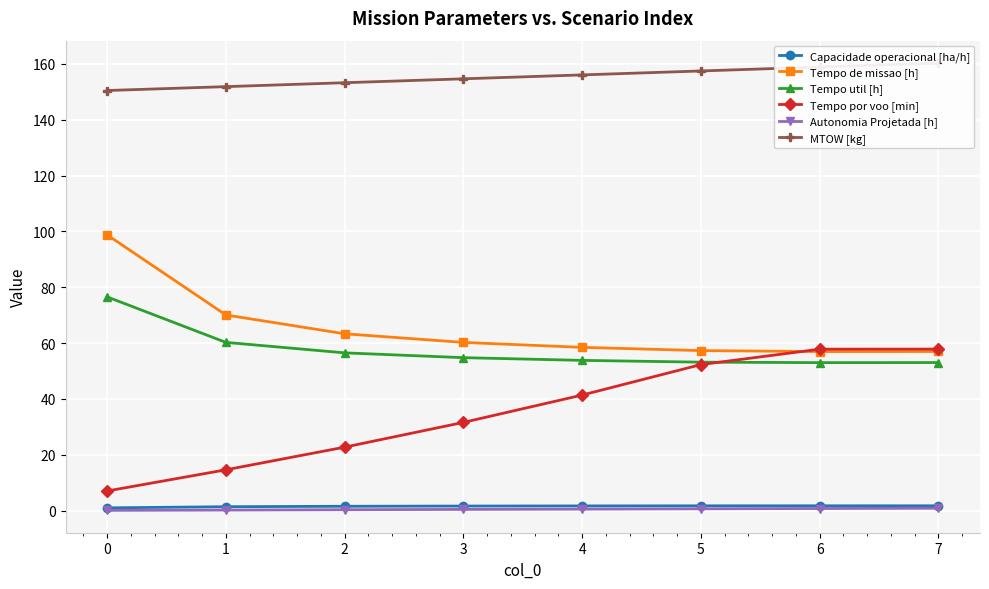

Reading right to left, list all the values displayed in this chart.

Capacidade operacional [ha/h]: 1.8	1.8	1.7	1.7	1.7	1.6	1.4	1.0
Tempo de missao [h]: 57.0	57.0	57.3	58.5	60.2	63.3	70.1	98.8
Tempo util [h]: 53.0	53.0	53.2	53.8	54.8	56.5	60.3	76.6
Tempo por voo [min]: 57.9	57.8	52.3	41.4	31.6	22.8	14.6	7.0
Autonomia Projetada [h]: 0.9	0.8	0.7	0.6	0.5	0.3	0.2	0.1
MTOW [kg]: 160.3	158.9	157.4	156.0	154.6	153.2	151.8	150.4